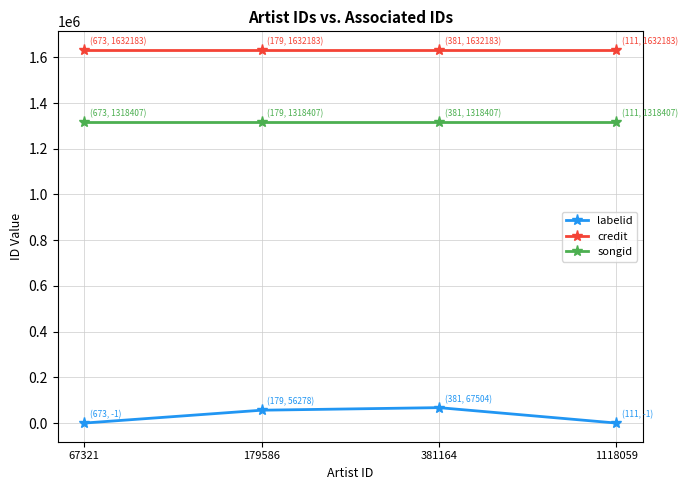

What is the smallest value displayed?

-1